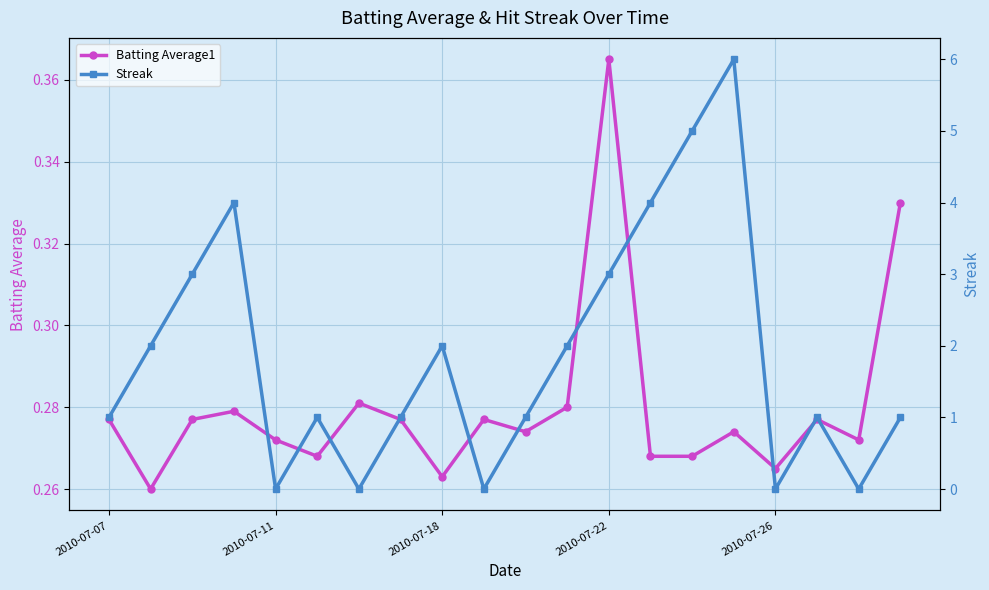

How many distinct data groups are displayed?

2